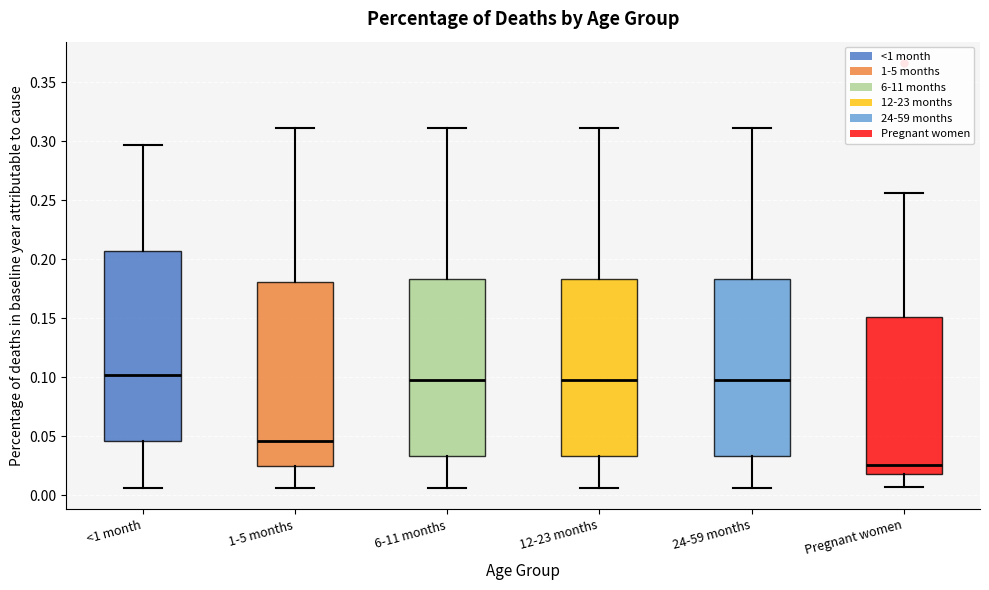

Reading left to right, transcribe this box plot: for each box, give where its median line is, the range the box spans, and where its two whiskers end, as read against the y-axis. The values are not printed on the chart, so give them approximately, as read against the axis.

<1 month: median 0.100, box 0.045 to 0.205, whiskers 0.005 to 0.295
1-5 months: median 0.045, box 0.025 to 0.180, whiskers 0.005 to 0.310
6-11 months: median 0.100, box 0.035 to 0.185, whiskers 0.005 to 0.310
12-23 months: median 0.100, box 0.035 to 0.185, whiskers 0.005 to 0.310
24-59 months: median 0.100, box 0.035 to 0.185, whiskers 0.005 to 0.310
Pregnant women: median 0.025, box 0.020 to 0.150, whiskers 0.005 to 0.255